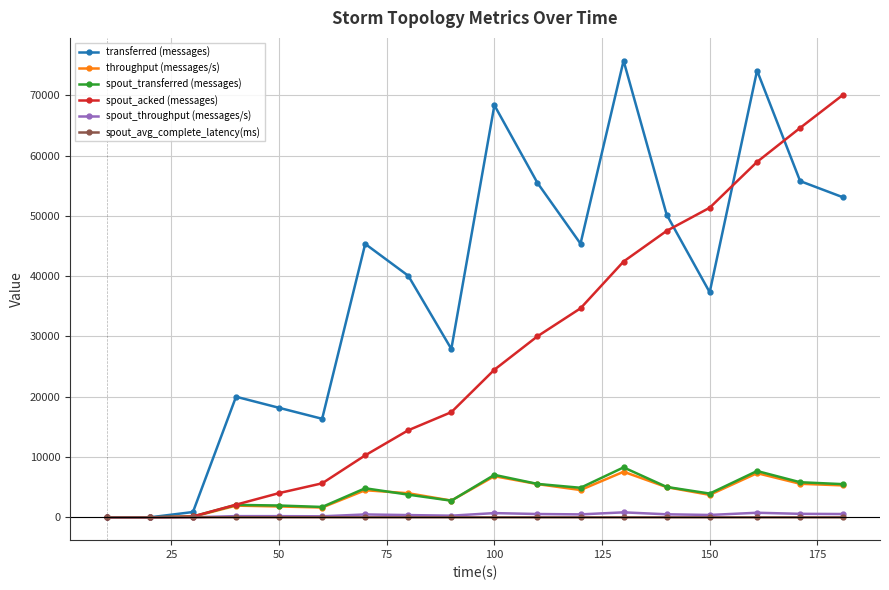

What is the maximum value for spout_acked (messages)?

70080.0